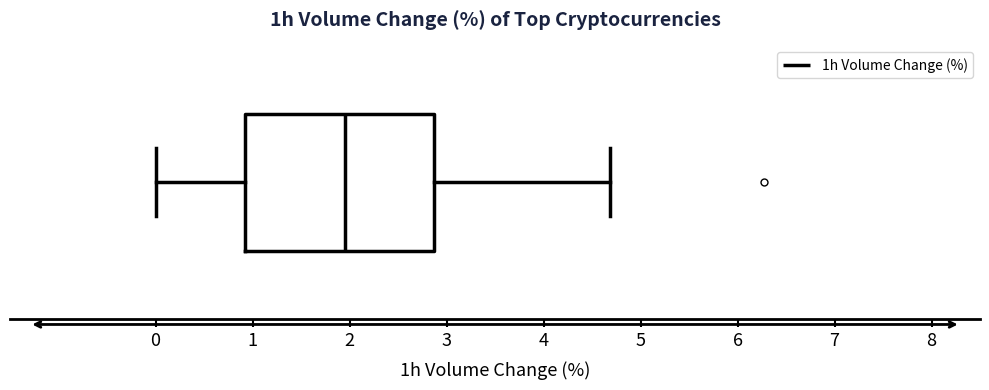

Where does the right whisker of the box end on the x-axis? The values are not printed on the chart, so give them approximately, as read against the axis.

4.7